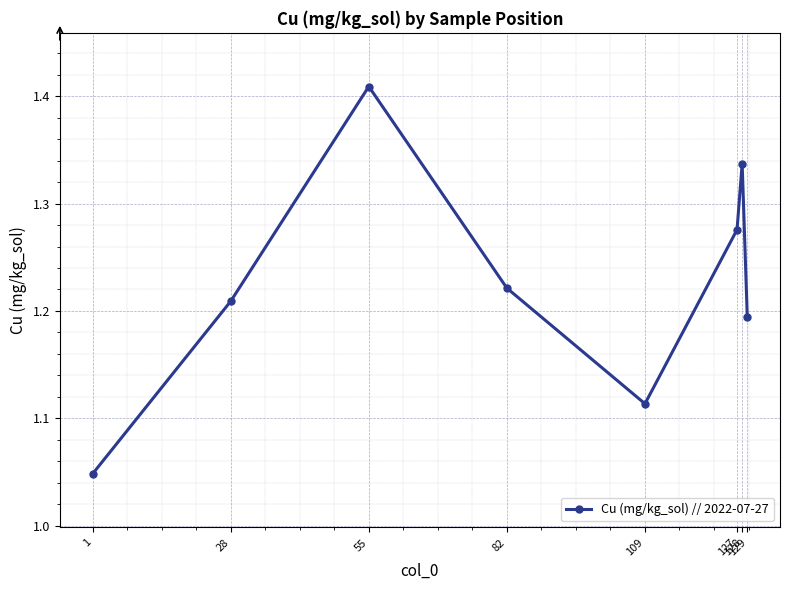

True or false: there are more than 2 points higher than both neighbors.

False